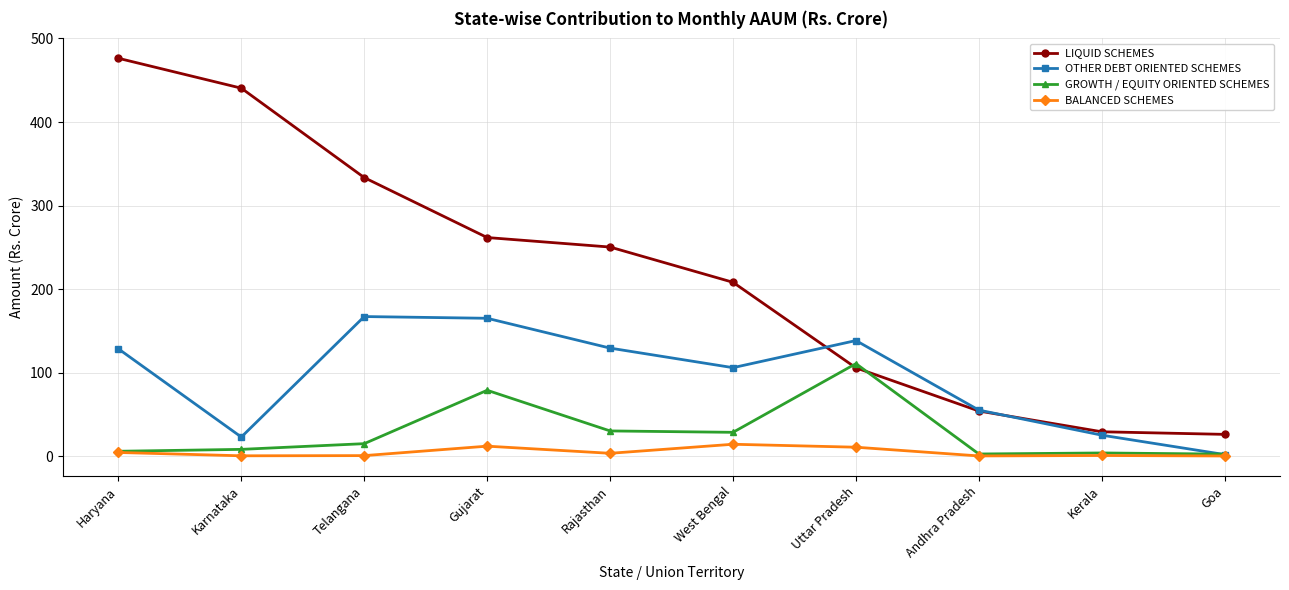

What is the average value of the OTHER DEBT ORIENTED SCHEMES series?

93.9